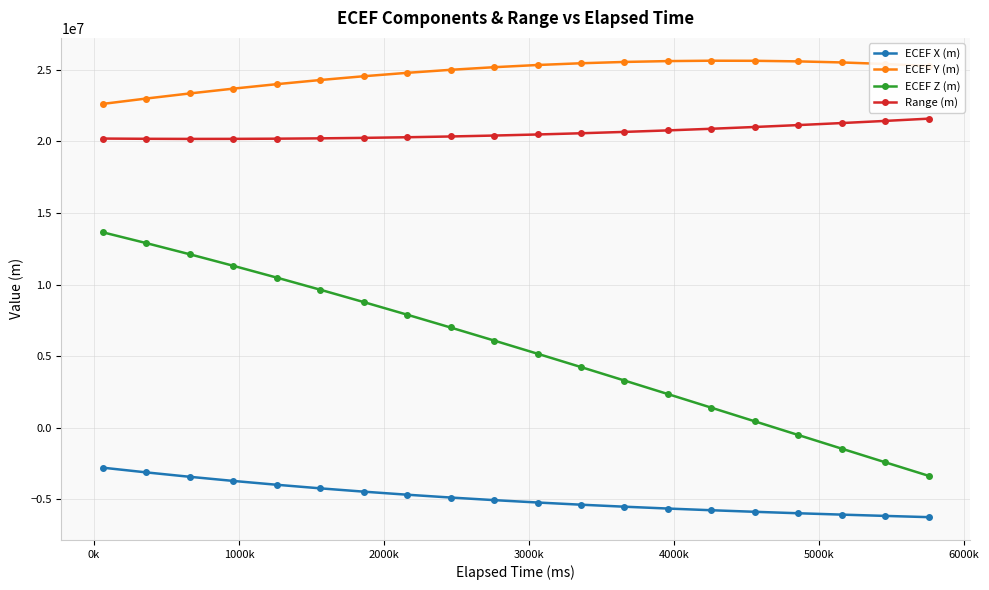

Which series has the largest range (max minus min)?

ECEF Z (m)